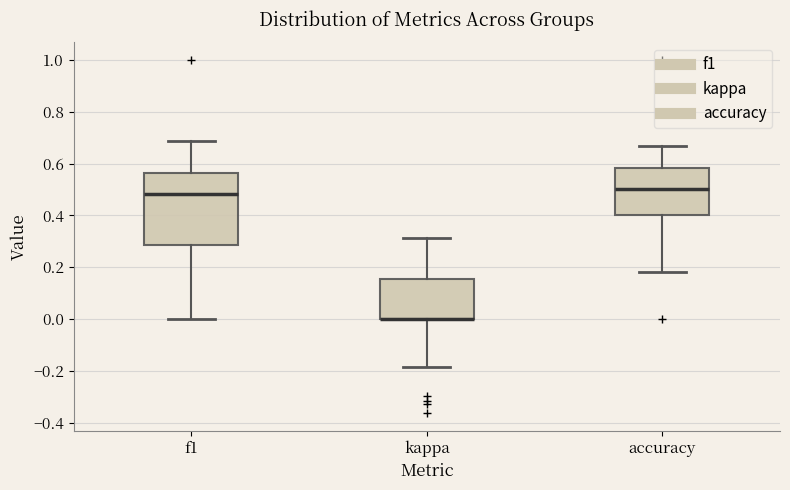

Where is the lower edge of the box for kappa on the y-axis? The values are not printed on the chart, so give them approximately, as read against the axis.

0.00